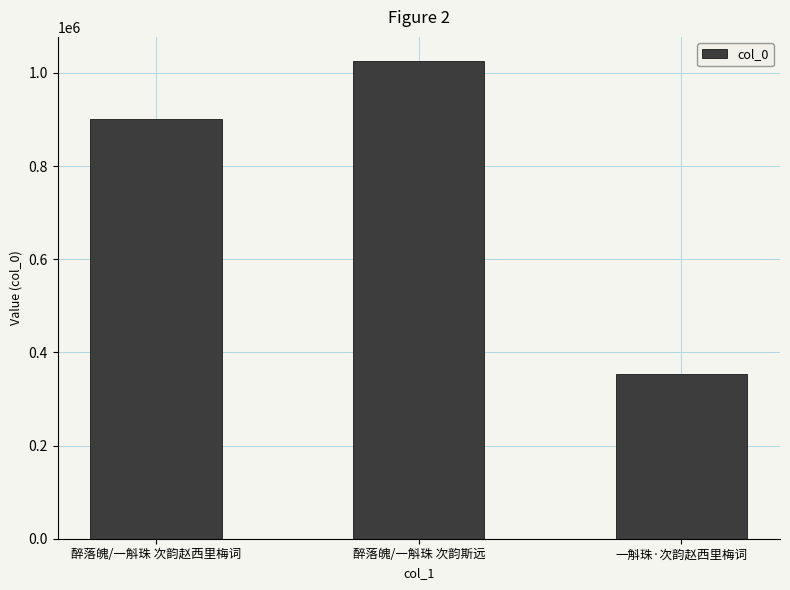

List the labels in order of value, largest first.

醉落魄/一斛珠 次韵斯远, 醉落魄/一斛珠 次韵赵西里梅词, 一斛珠·次韵赵西里梅词